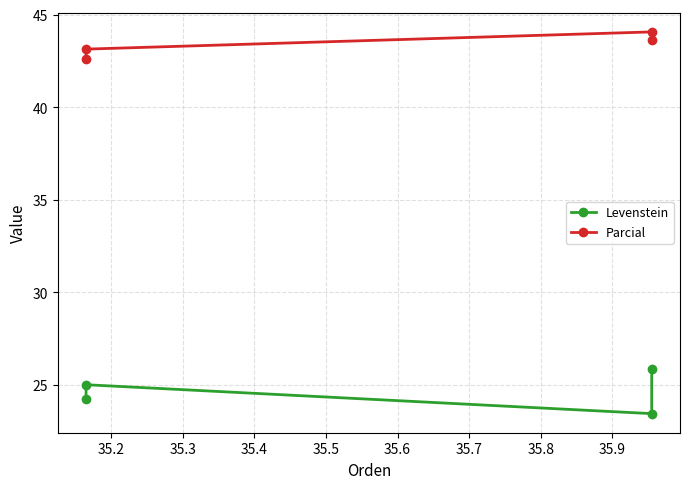

True or false: Parcial and Levenstein intersect in this chart.

False